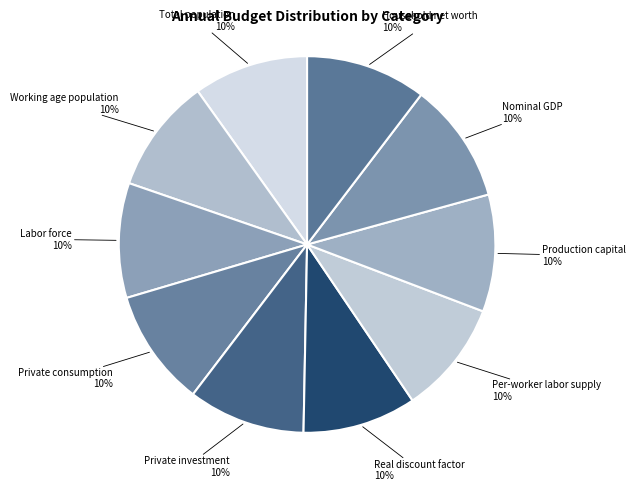

Is it true that Labor force is 10% of the pie?

True